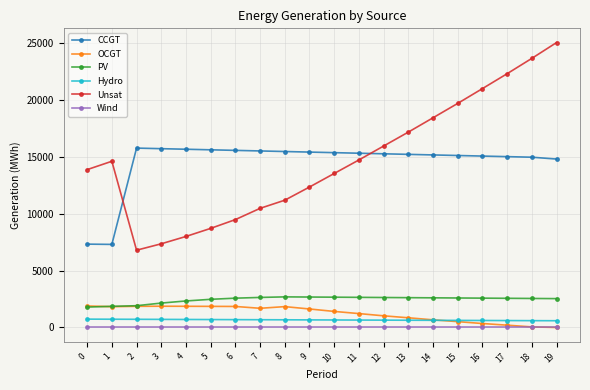

Is it true that Hydro equals 734 at 0?

True